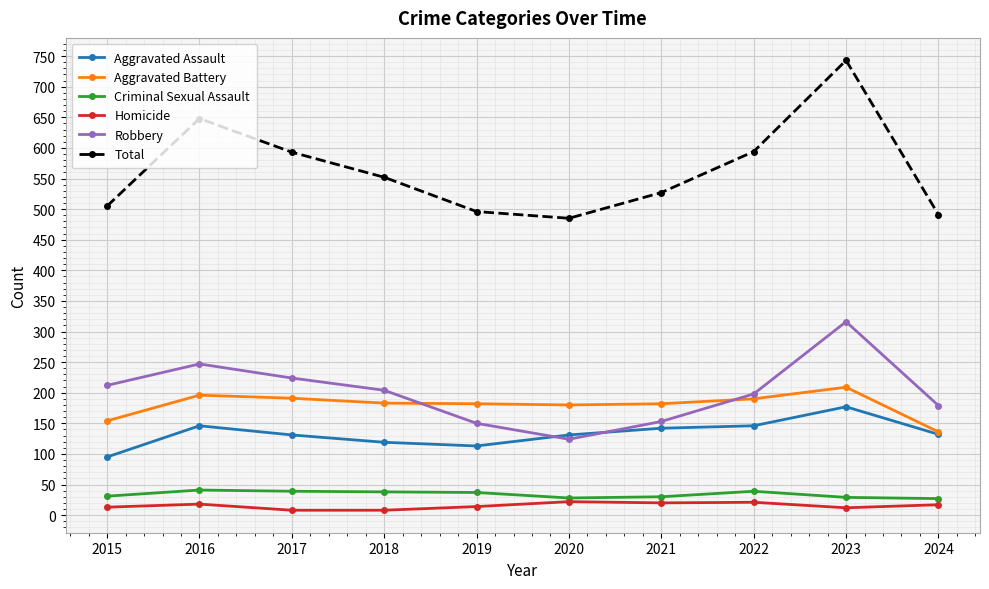

What is the sum of all Total values?

5634